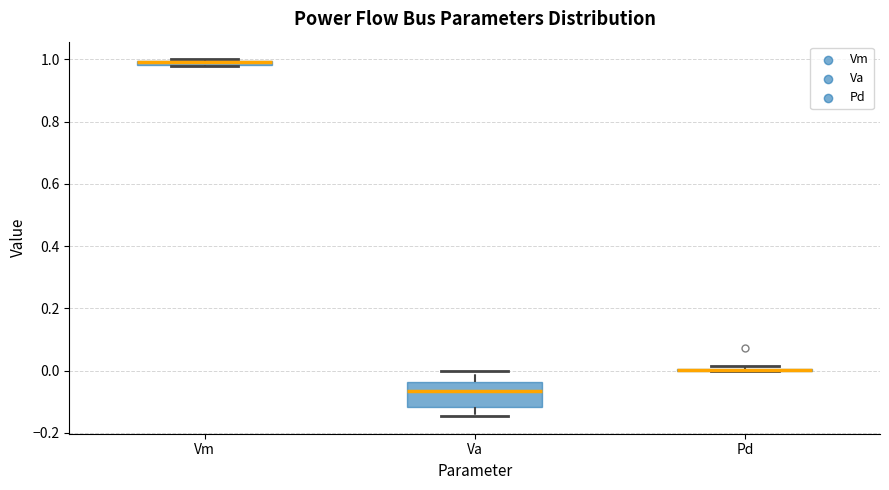

Which box is the tallest, from its lower edge to its upper edge?

Va